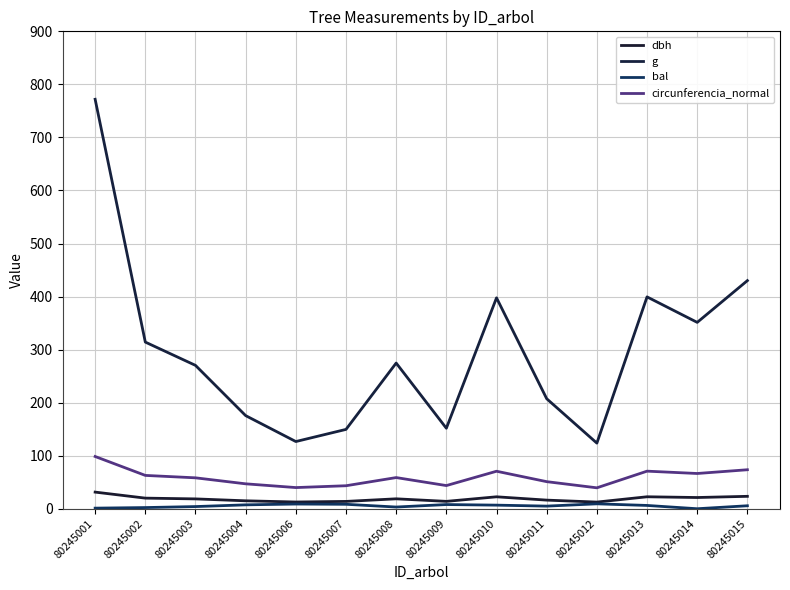

Where is the first local maximum for bal?

80245006